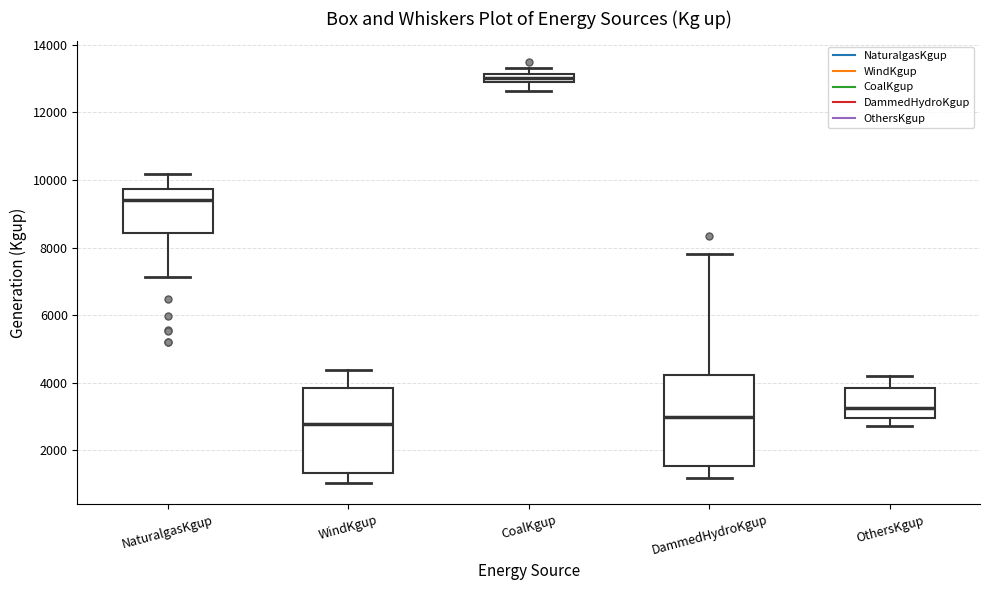

Where does the lower whisker of the box for OthersKgup end on the y-axis? The values are not printed on the chart, so give them approximately, as read against the axis.

2800